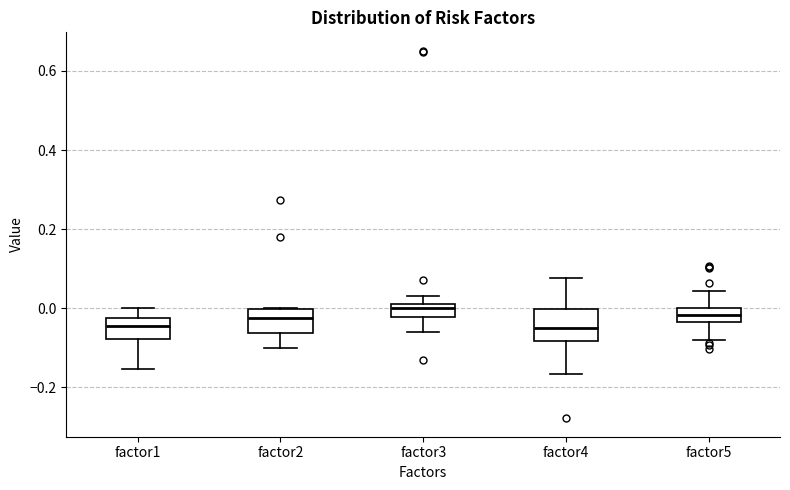

Reading left to right, transcribe this box plot: for each box, give where its median line is, the range the box spans, and where its two whiskers end, as read against the y-axis. The values are not printed on the chart, so give them approximately, as read against the axis.

factor1: median -0.04, box -0.08 to -0.02, whiskers -0.16 to 0.00
factor2: median -0.02, box -0.06 to 0.00, whiskers -0.10 to 0.00
factor3: median 0.00, box -0.02 to 0.02, whiskers -0.06 to 0.04
factor4: median -0.04, box -0.08 to 0.00, whiskers -0.16 to 0.08
factor5: median -0.02, box -0.04 to 0.00, whiskers -0.08 to 0.04